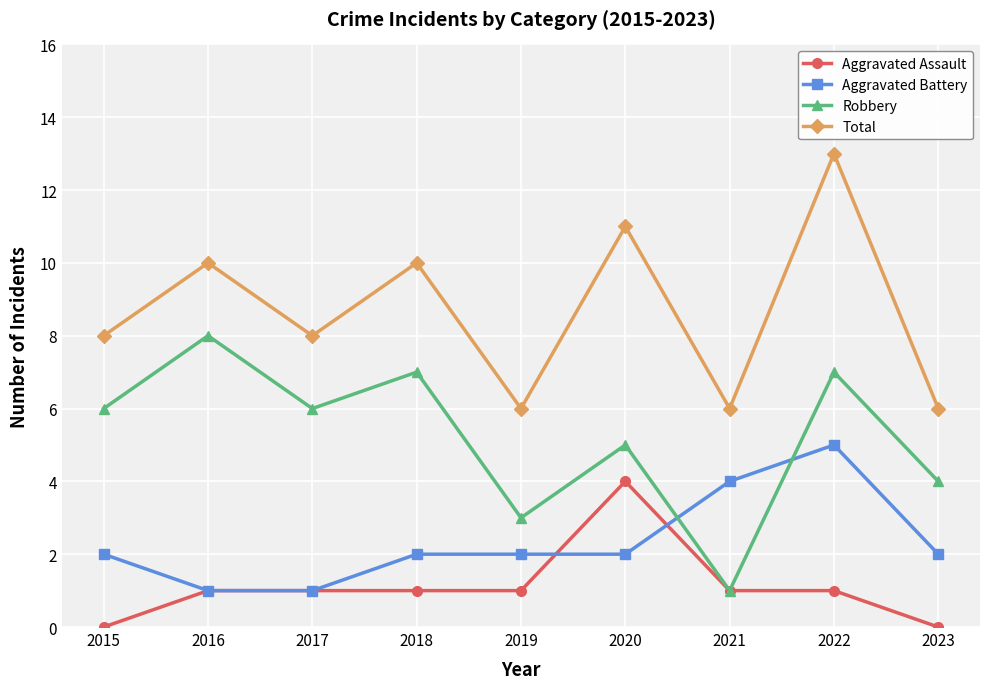

Where is the first local maximum for Robbery?

2016